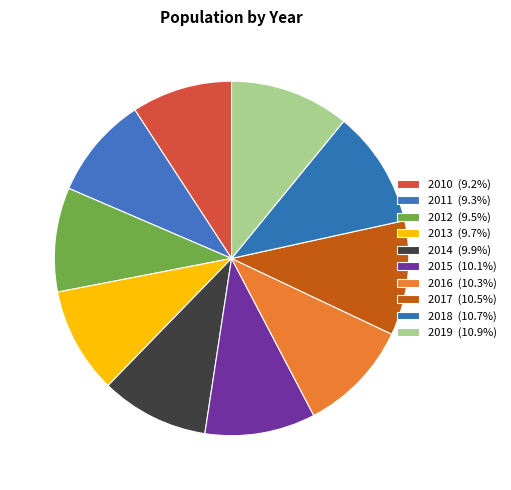

How many segments does this pie chart have?

10